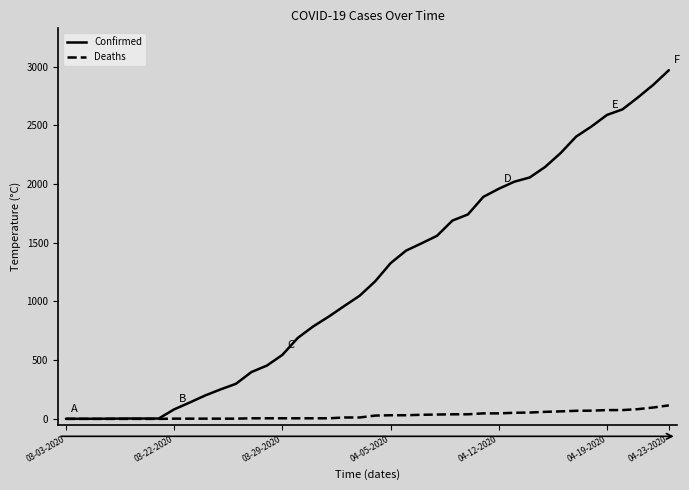

What is the maximum value shown in the chart?

2970